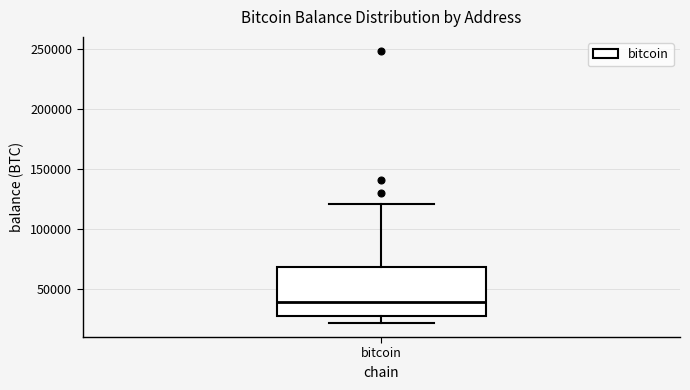

Read this box plot against the y-axis: the position of the median line, the range covered by the box, and the ends of both whiskers. The values are not printed on the chart, so give them approximately, as read against the axis.

median 40000, box 25000 to 70000, whiskers 20000 to 120000